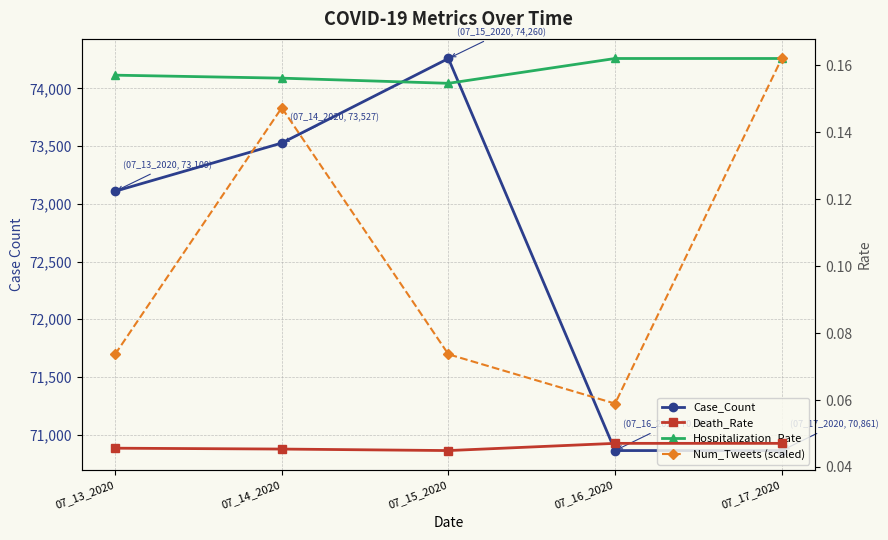

True or false: Num_Tweets (scaled) has a value of 0.1 at 07_13_2020.

True